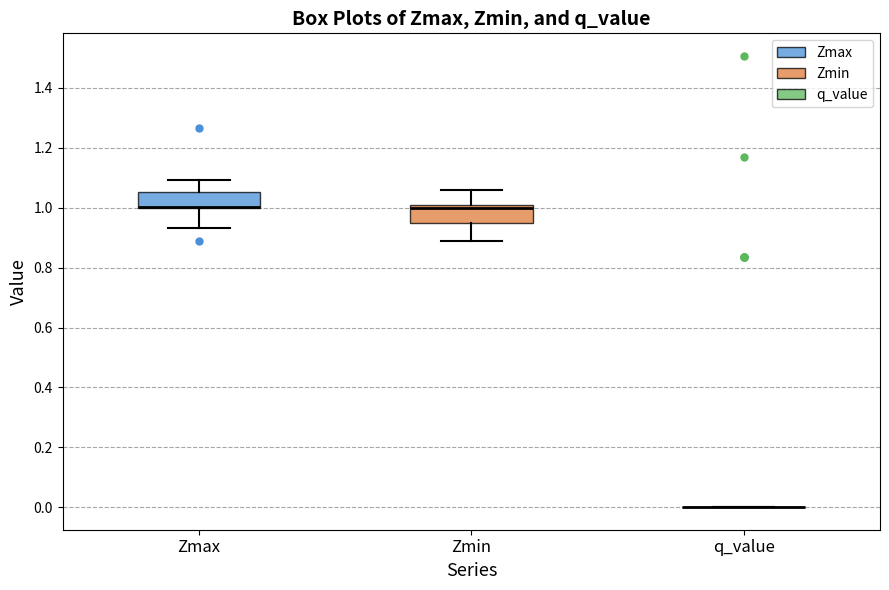

Where does the lower whisker of the box for Zmax end on the y-axis? The values are not printed on the chart, so give them approximately, as read against the axis.

0.94